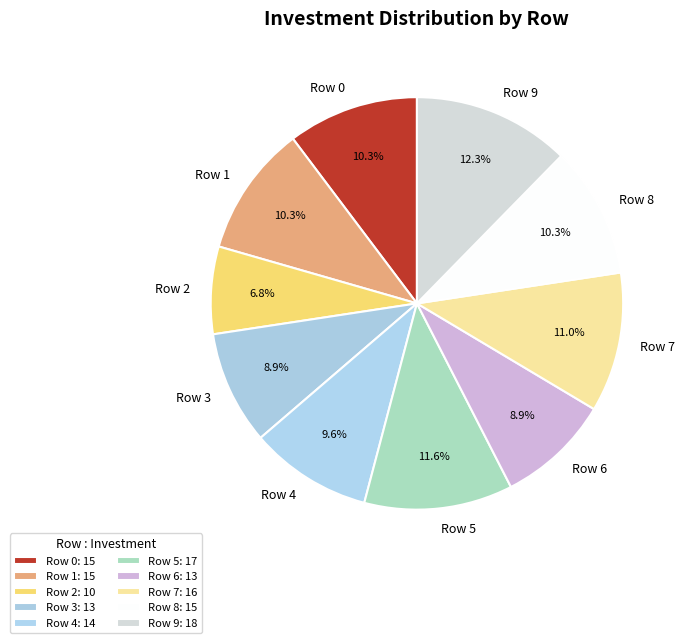

True or false: Row 9 accounts for 22% of the total.

False